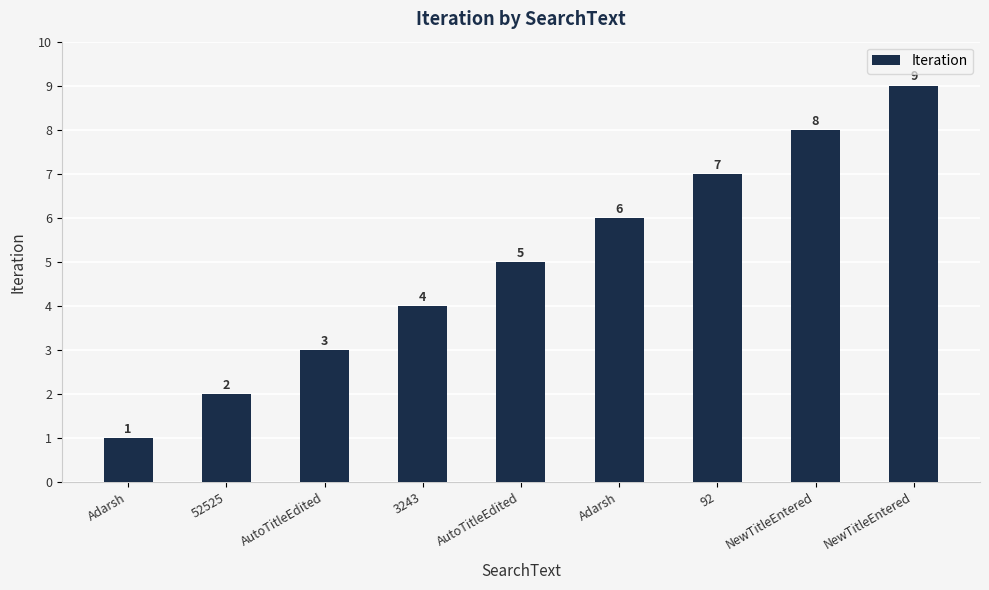

At which category does the chart reach its minimum across all series?

Adarsh